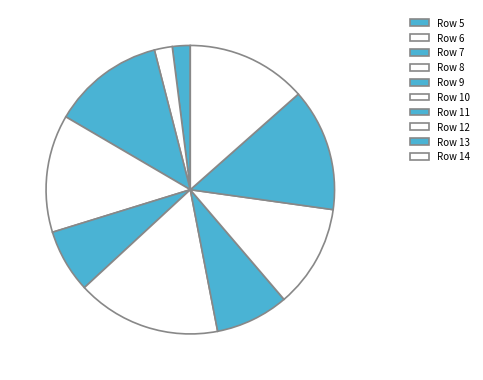

Combined, what portion of the pie is Row 12 and Row 5?

13.5%